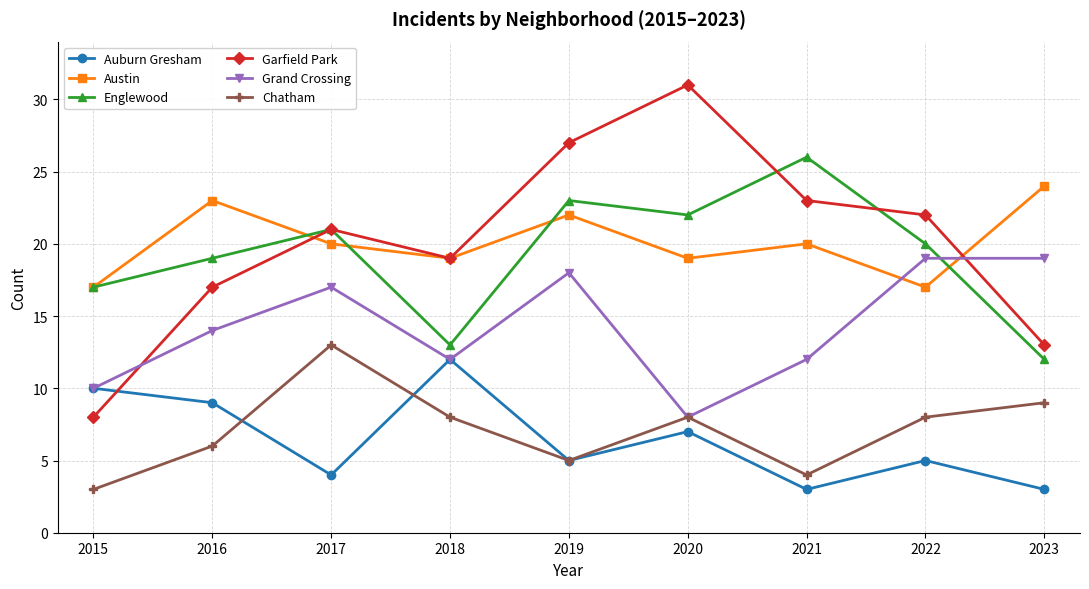

Which series has the widest spread of values?

Garfield Park